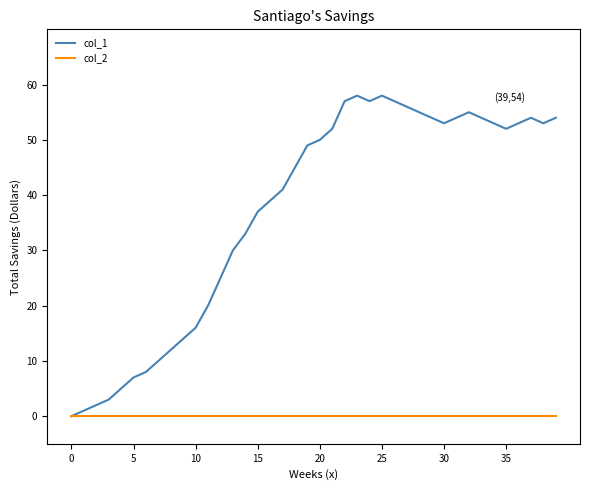

List the series in order of their overall mean, highest first.

col_1, col_2